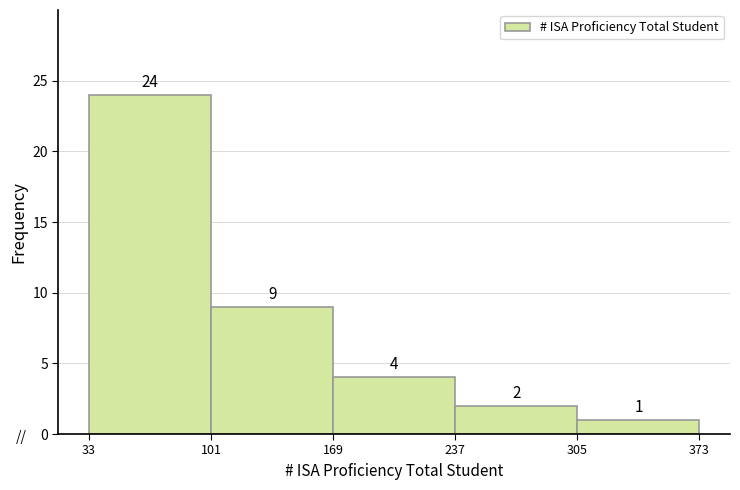

Over which range of the x-axis is the bar tallest?

33 to 101